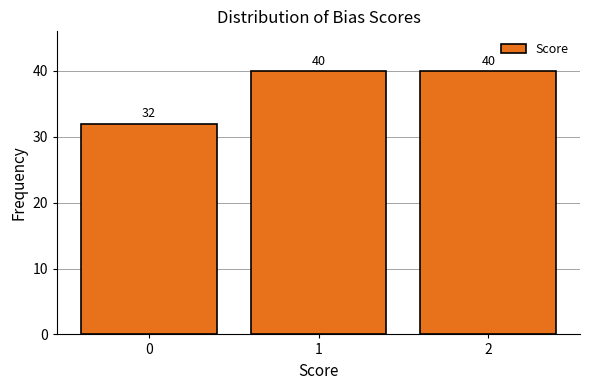

Reading left to right, extract all data points from this chart.

0=32	1=40	2=40